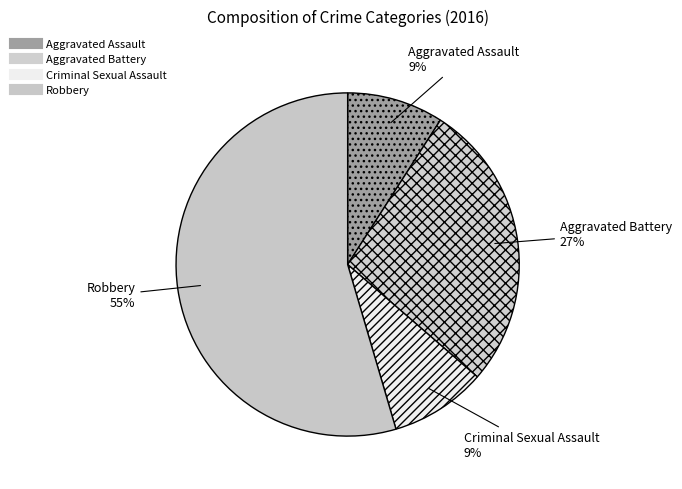

Does Criminal Sexual Assault account for over 50% of the chart?

No